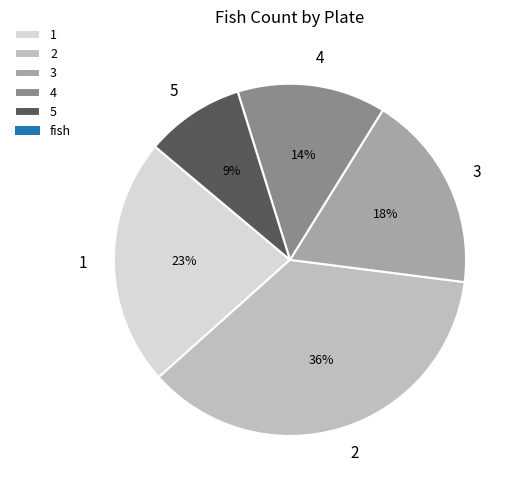

What percentage is the 3 slice, to the nearest percent?

18%